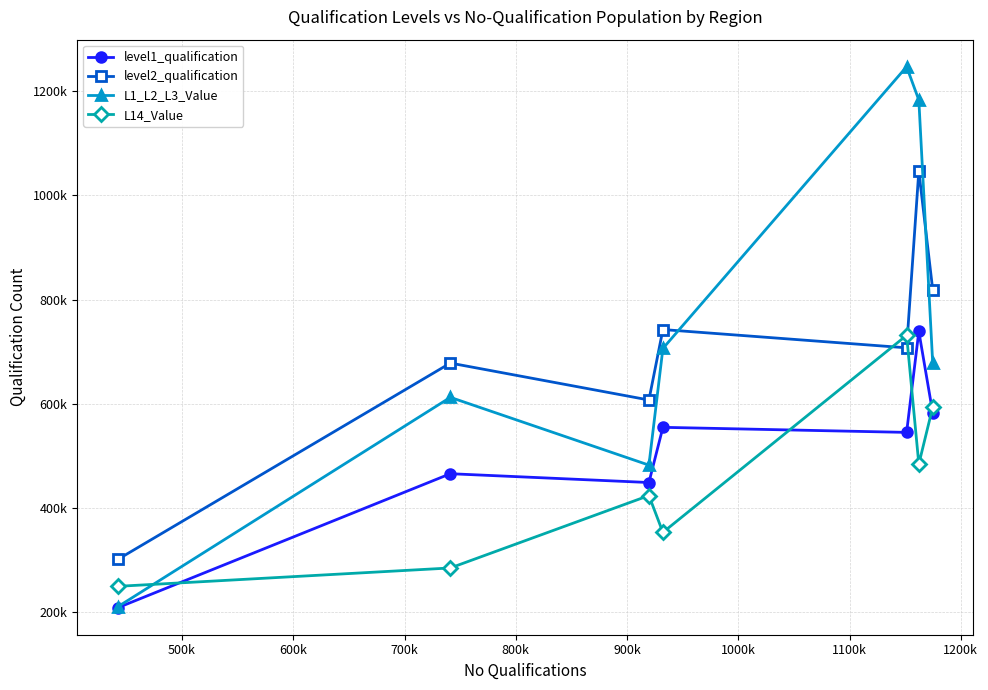

True or false: level2_qualification and level1_qualification intersect in this chart.

False